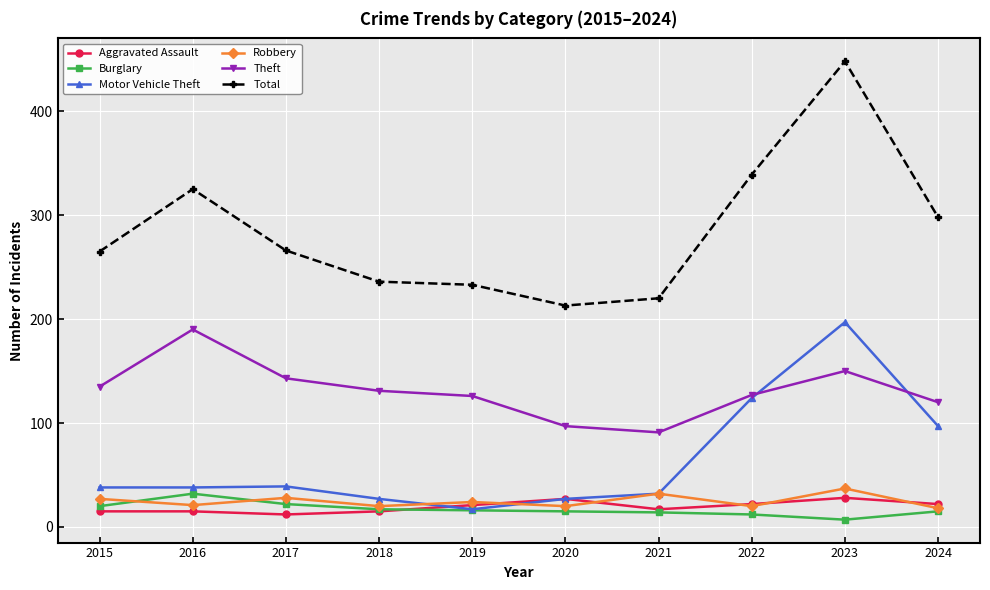

What is the value of the Burglary point at the 1st from the left?

20